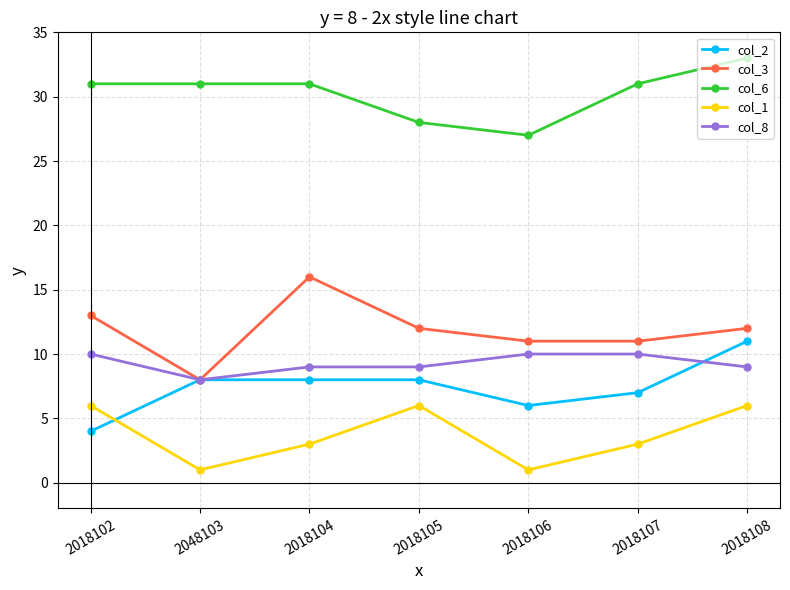

How many lines are shown in the chart?

5